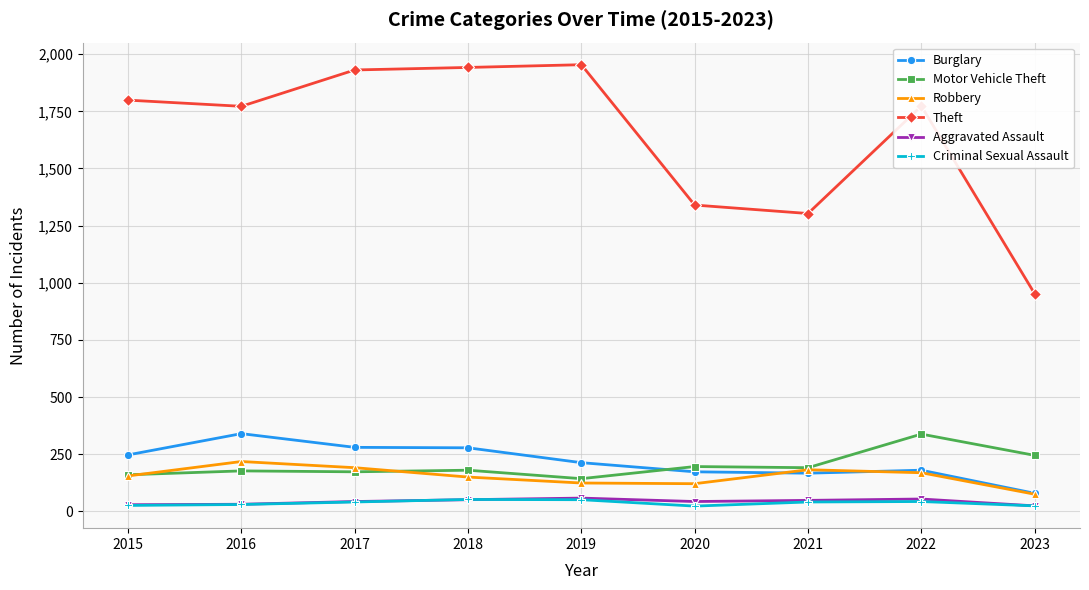

What is the total value across all series at 2018?

2653